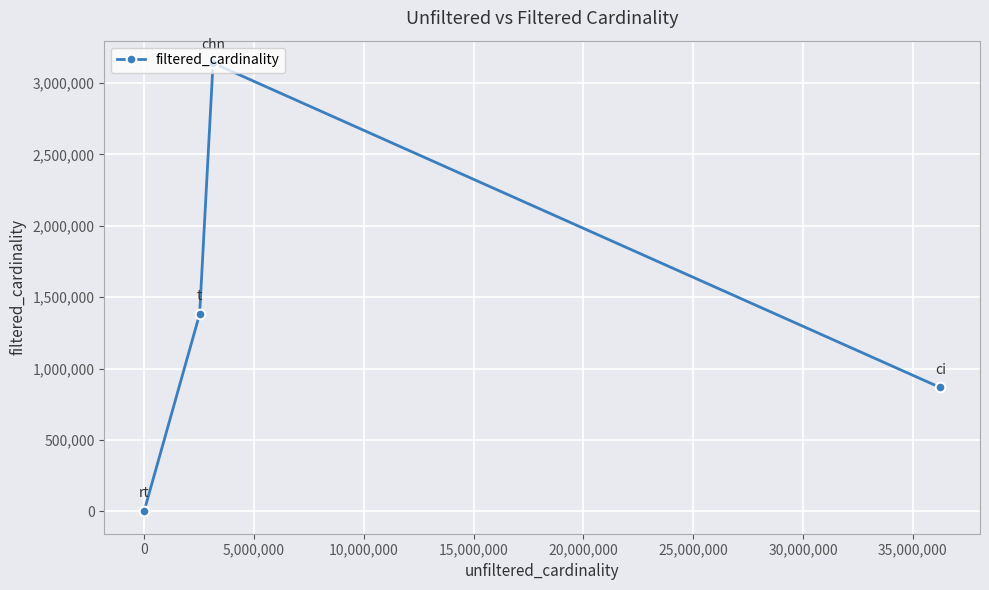

Reading left to right, transcribe all the data shown in this chart.

1	1381453	3140339	867477